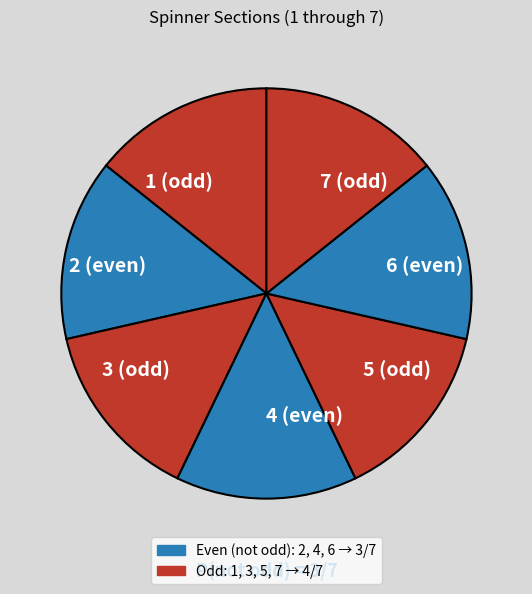

Count the number of slices in the pie.

7